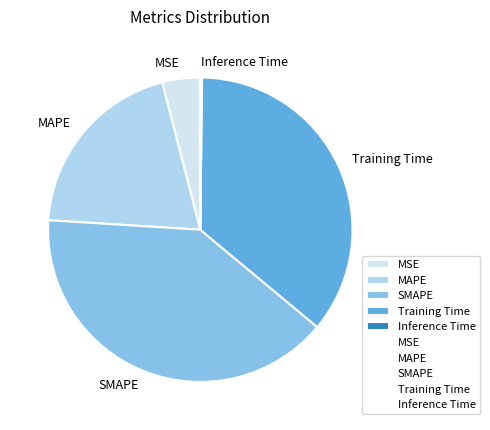

Which slice is the largest?

SMAPE